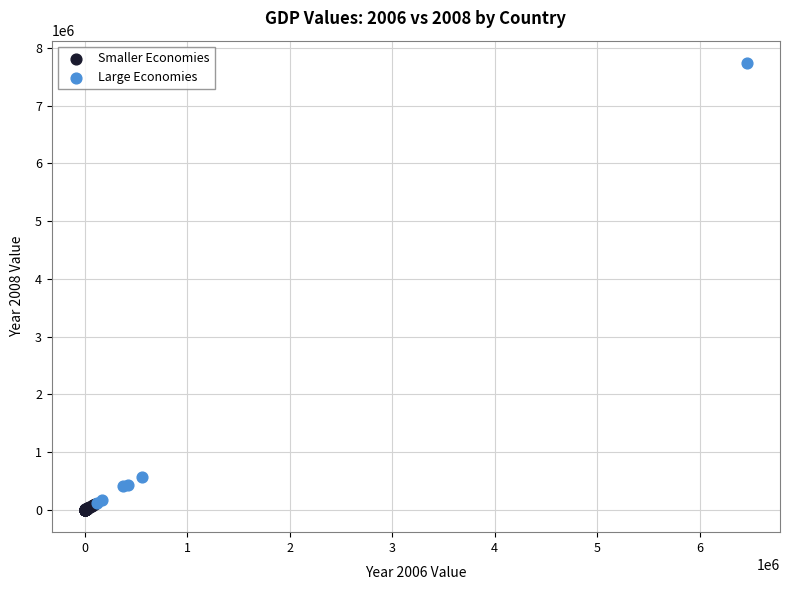

Which series reaches the maximum Y coordinate?

Large Economies